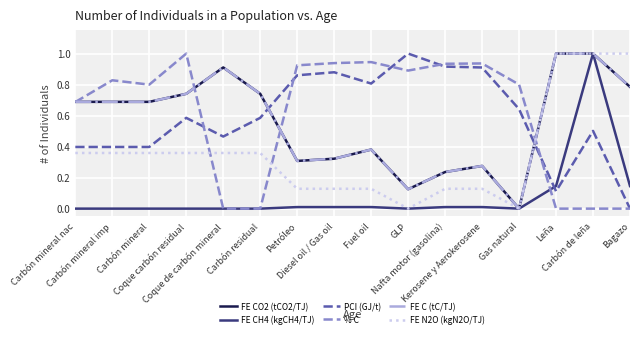

Which series ends up on top after the final intersection of PCI (GJ/t) and FE N2O (kgN2O/TJ)?

FE N2O (kgN2O/TJ)